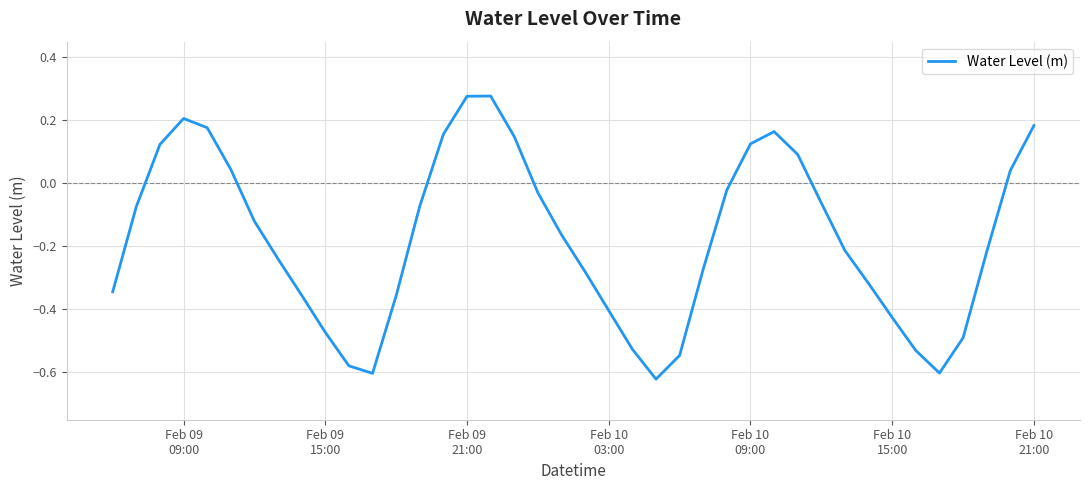

Does the chart display data point markers on the line(s)?

No